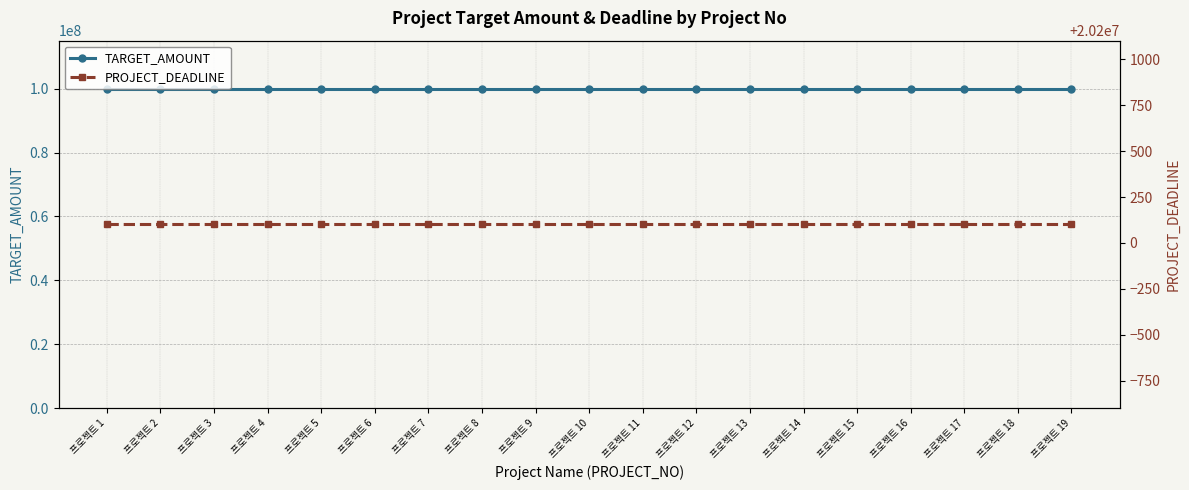

What is the sum of all PROJECT_DEADLINE values?

383801919